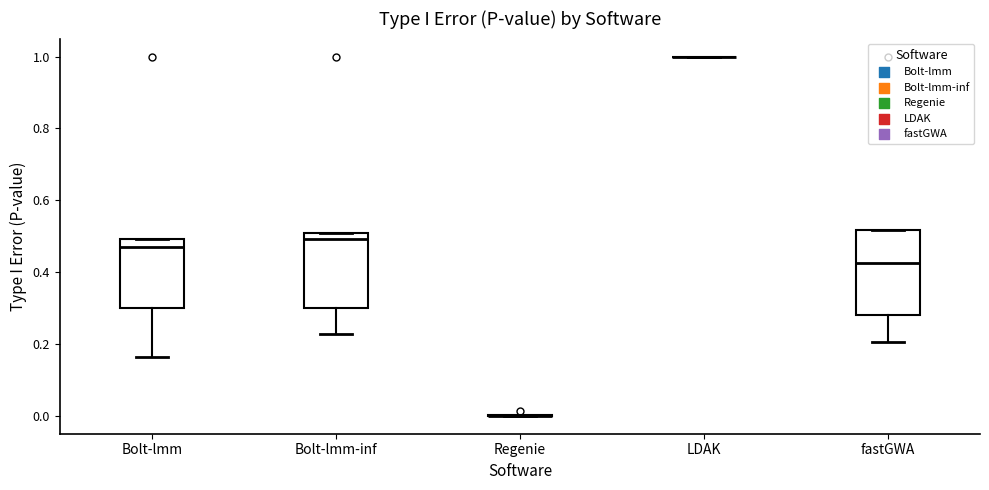

Reading left to right, read every box against the y-axis: the position of its median line, the range the box covers, and the ends of its whiskers. The values are not printed on the chart, so give them approximately, as read against the axis.

Bolt-lmm: median 0.48, box 0.30 to 0.50, whiskers 0.16 to 0.50
Bolt-lmm-inf: median 0.50 (just below the box's upper edge), box 0.30 to 0.50, whiskers 0.22 to 0.50
Regenie: box collapsed to a line at 0.00, whiskers 0.00 to 0.00
LDAK: box collapsed to a line at 1.00, whiskers 1.00 to 1.00
fastGWA: median 0.42, box 0.28 to 0.52, whiskers 0.20 to 0.52